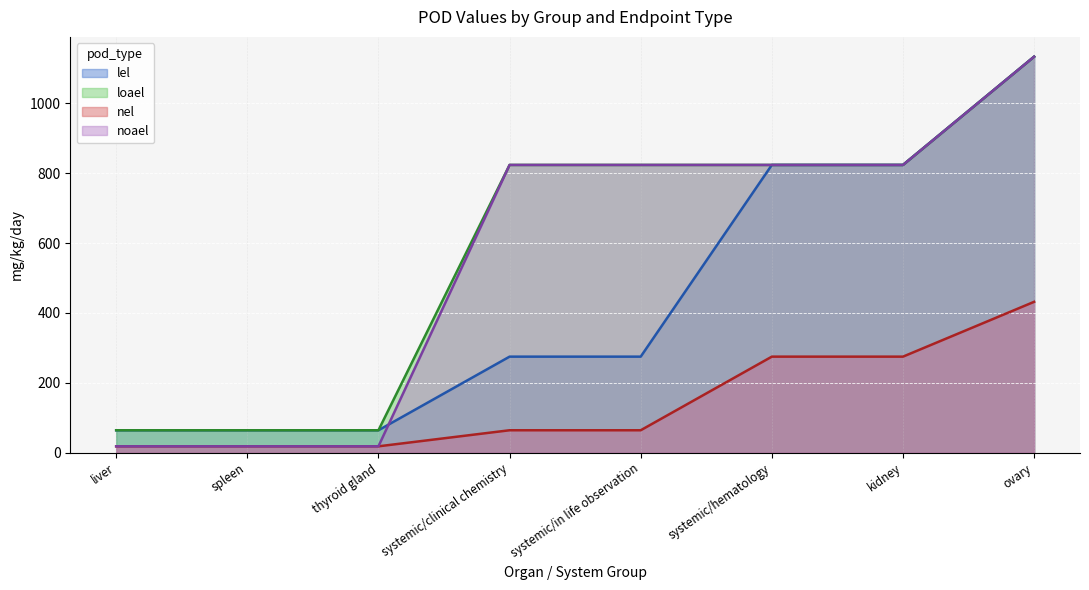

Is it true that lel equals 824.0 at kidney?

True